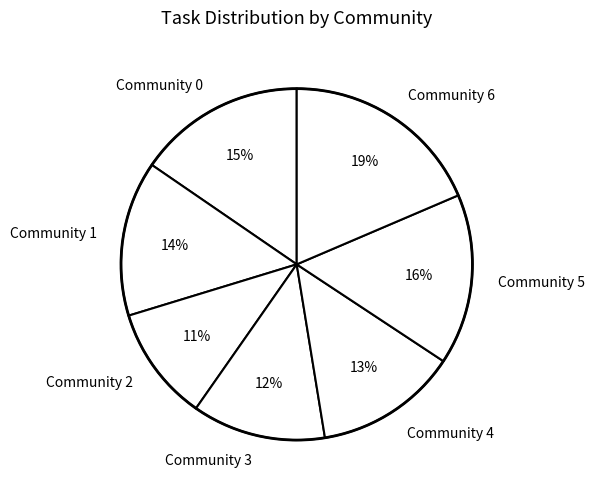

Which slice is the largest?

Community 6